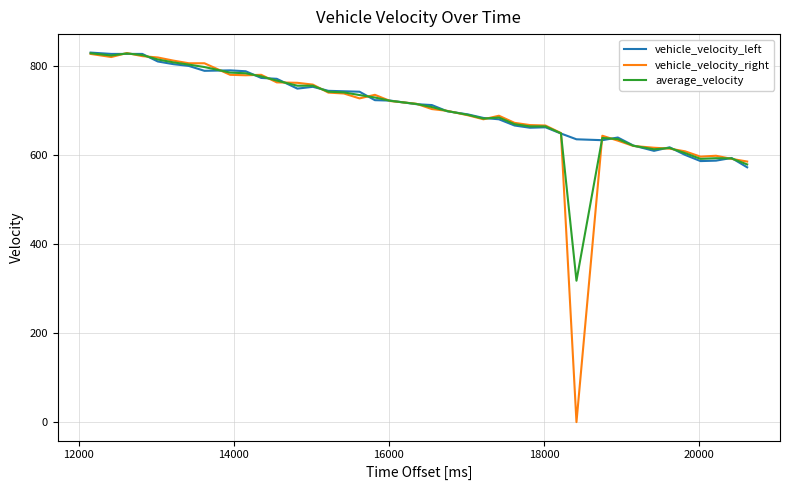

Which series has the widest spread of values?

vehicle_velocity_right